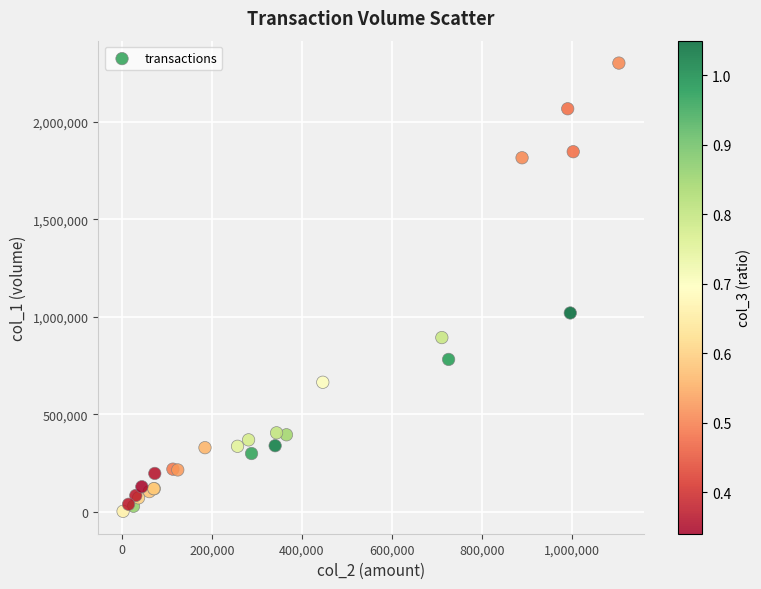

What Y value in the scatter plot is closest to 1152000?

1020000